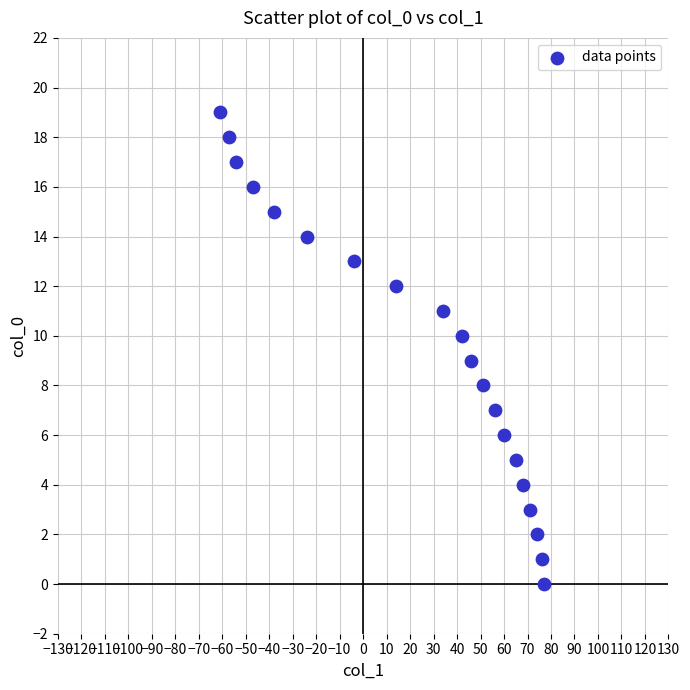

What is the range of Y values (max minus min)?

19